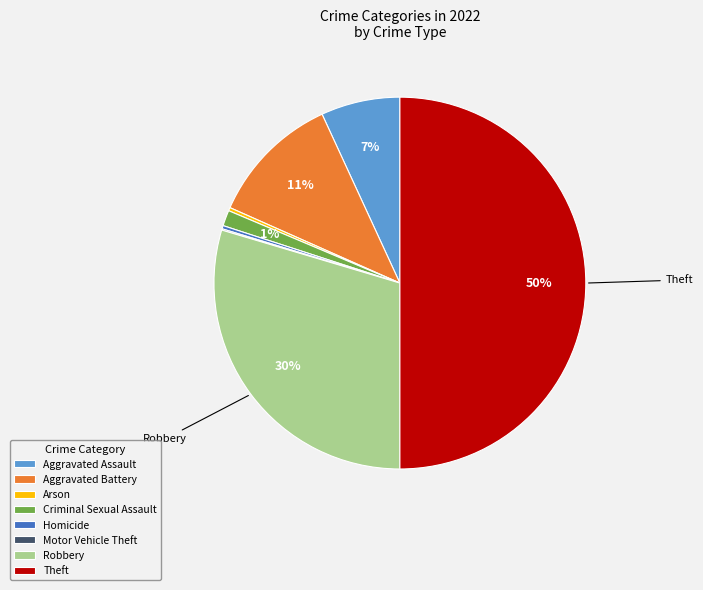

Between Robbery and Criminal Sexual Assault, which is larger?

Robbery